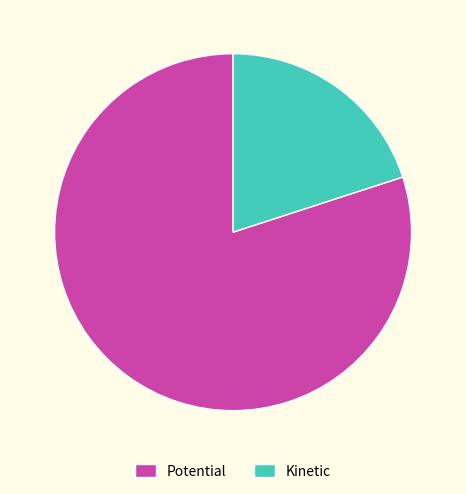

Is there a majority slice in this chart?

Yes